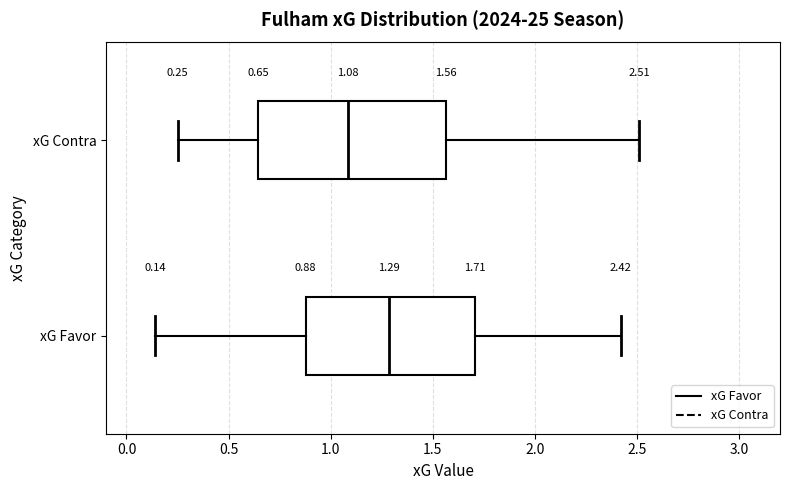

Which box has the furthest to the left median line?

xG Contra